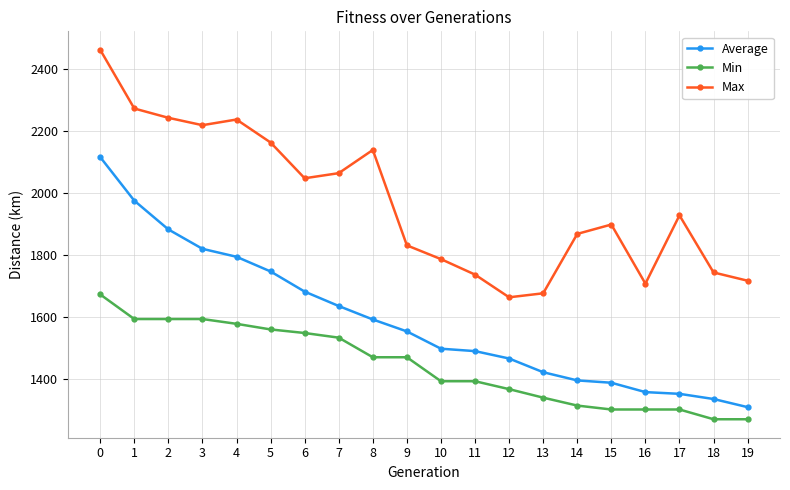

What is the minimum value for Average?

1308.7